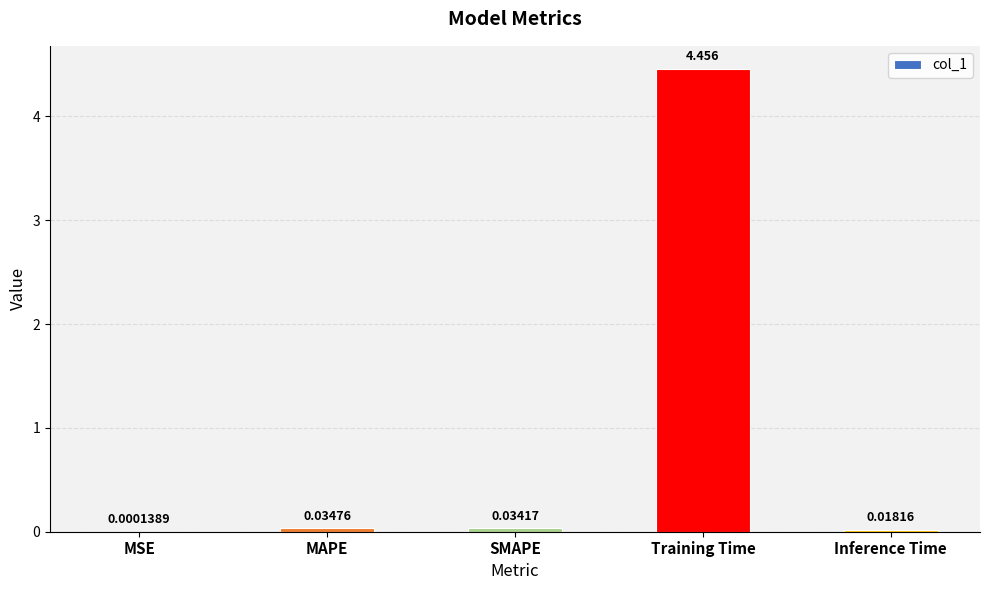

Between MAPE and Inference Time, which is larger?

MAPE